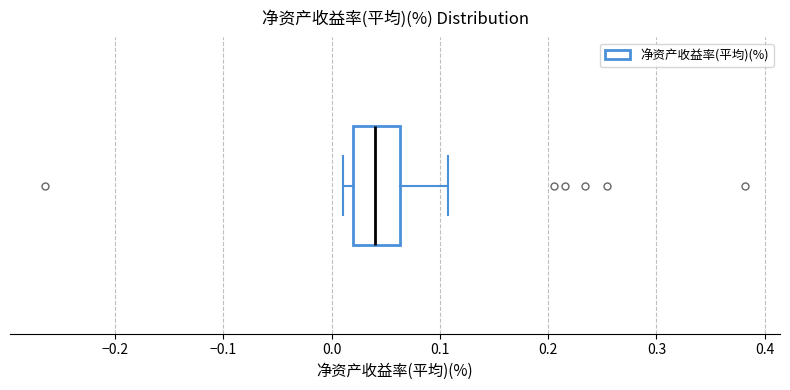

Where is the left edge of the box on the x-axis? The values are not printed on the chart, so give them approximately, as read against the axis.

0.02